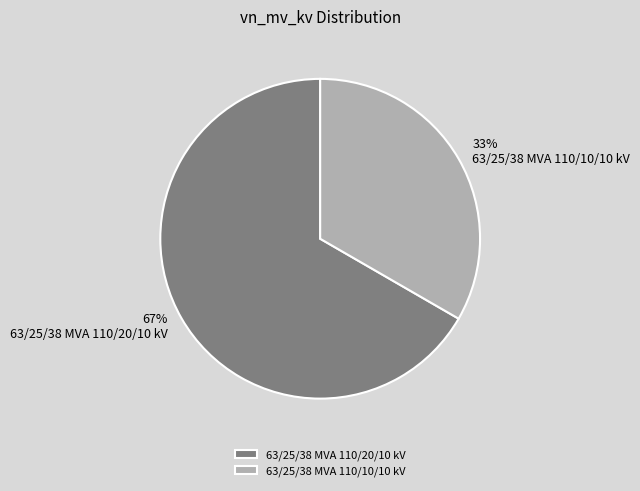

Approximately how many times larger is the value at 63/25/38 MVA 110/20/10 kV compared to 63/25/38 MVA 110/10/10 kV?

2.0